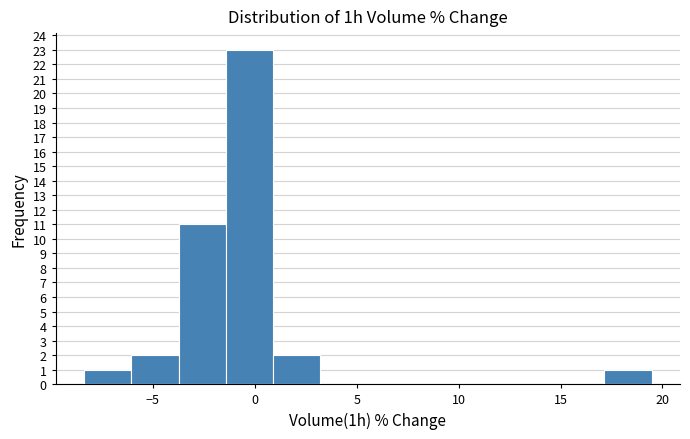

Over which range of the x-axis is the bar tallest?

-1.5 to 1.0